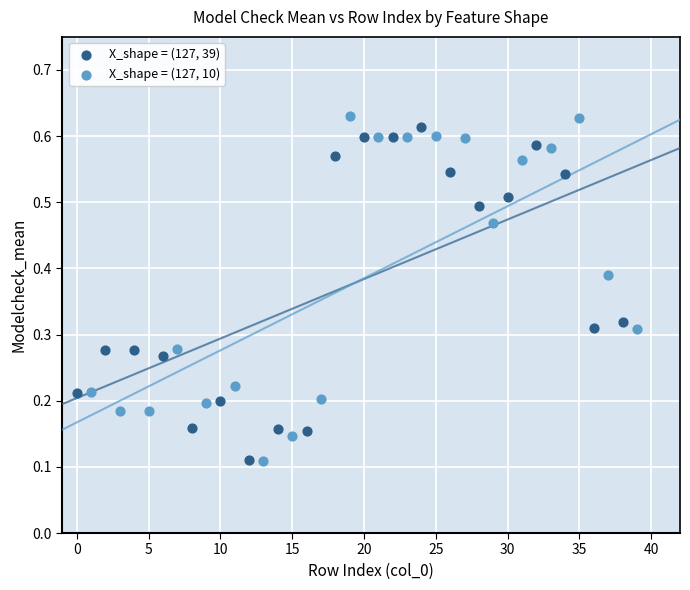

Which series has the widest spread of Y values?

X_shape = (127, 10)